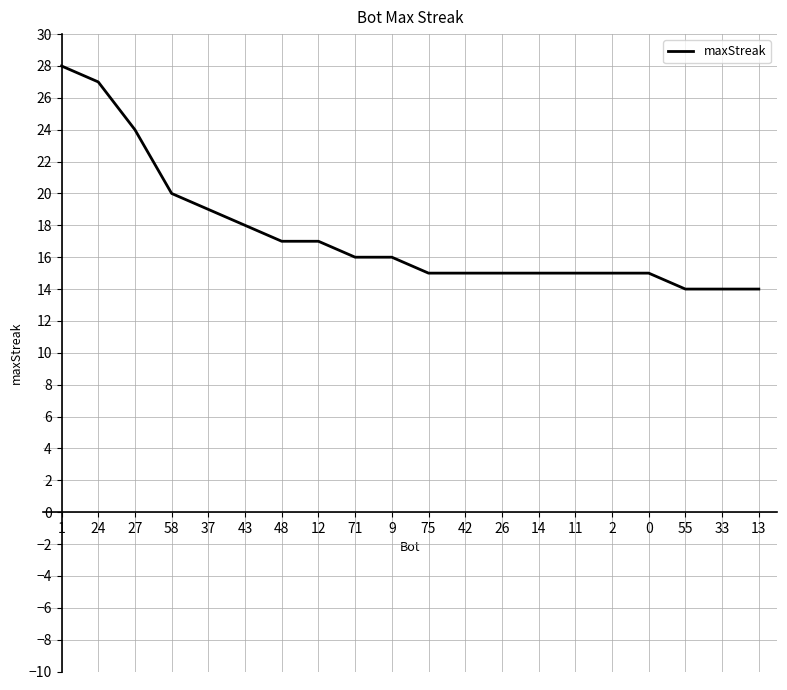

What is the minimum value shown in the chart?

14